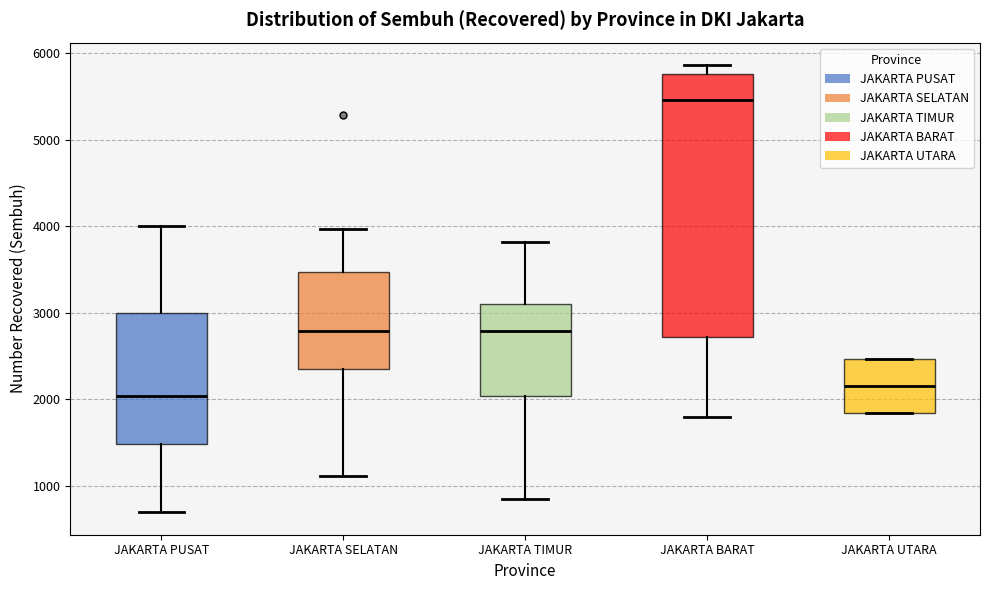

Reading left to right, read every box against the y-axis: the position of its median line, the range the box covers, and the ends of its whiskers. The values are not printed on the chart, so give them approximately, as read against the axis.

JAKARTA PUSAT: median 2000, box 1500 to 3000, whiskers 700 to 4000
JAKARTA SELATAN: median 2800, box 2300 to 3500, whiskers 1100 to 4000
JAKARTA TIMUR: median 2800, box 2000 to 3100, whiskers 800 to 3800
JAKARTA BARAT: median 5500, box 2700 to 5800, whiskers 1800 to 5900
JAKARTA UTARA: median 2200, box 1800 to 2500, whiskers 1800 to 2500